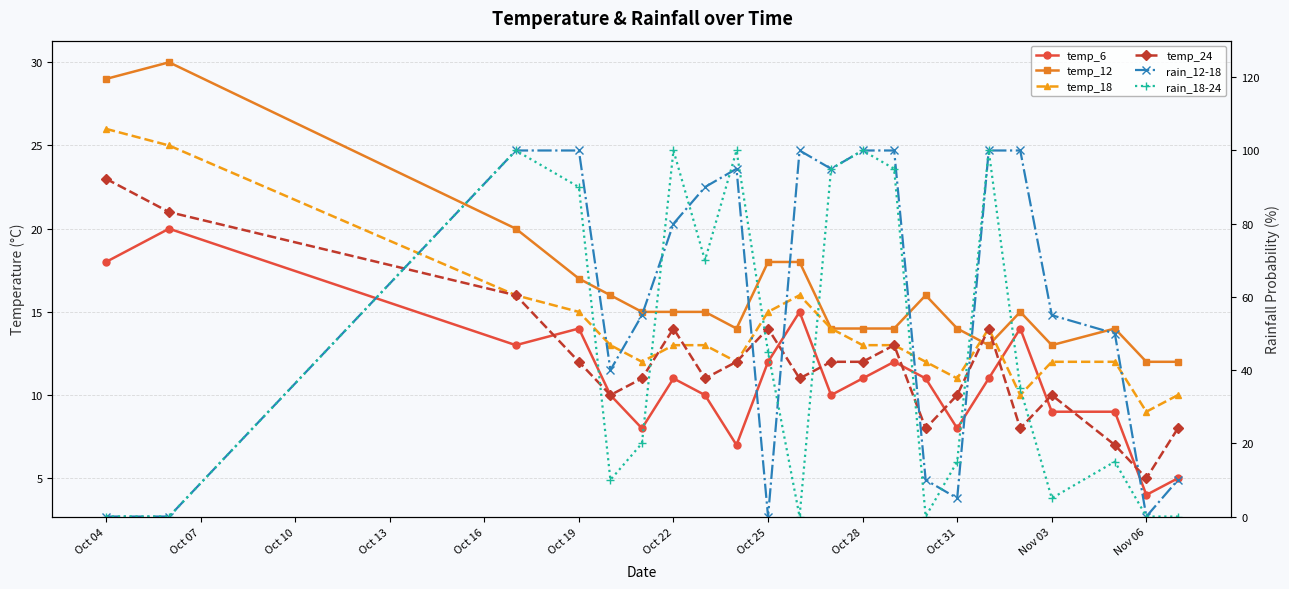

List the series in order of their peak value, lowest first.

temp_6, temp_24, temp_18, temp_12, rain_12-18, rain_18-24